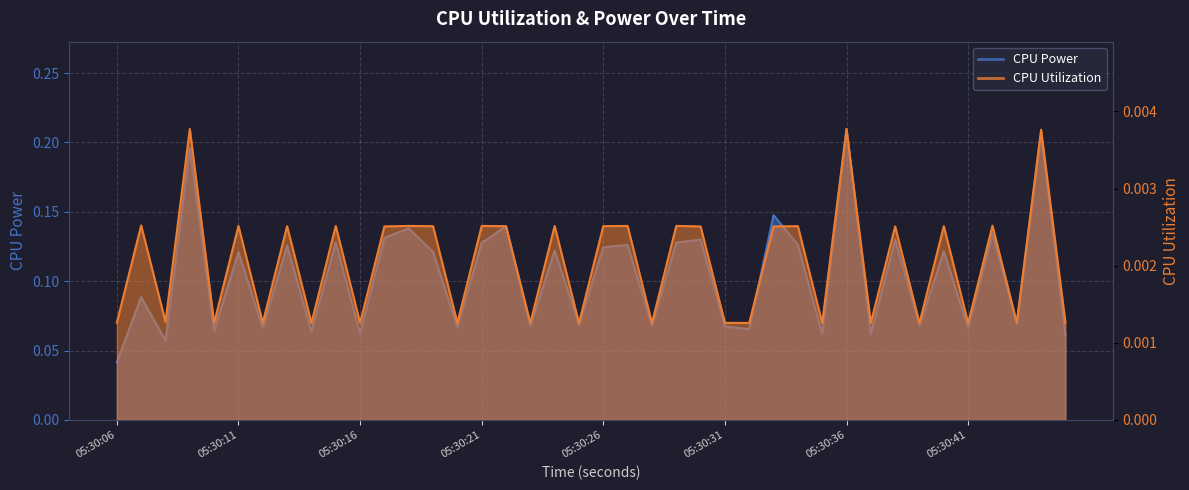

True or false: CPU Utilization and CPU Power intersect in this chart.

False